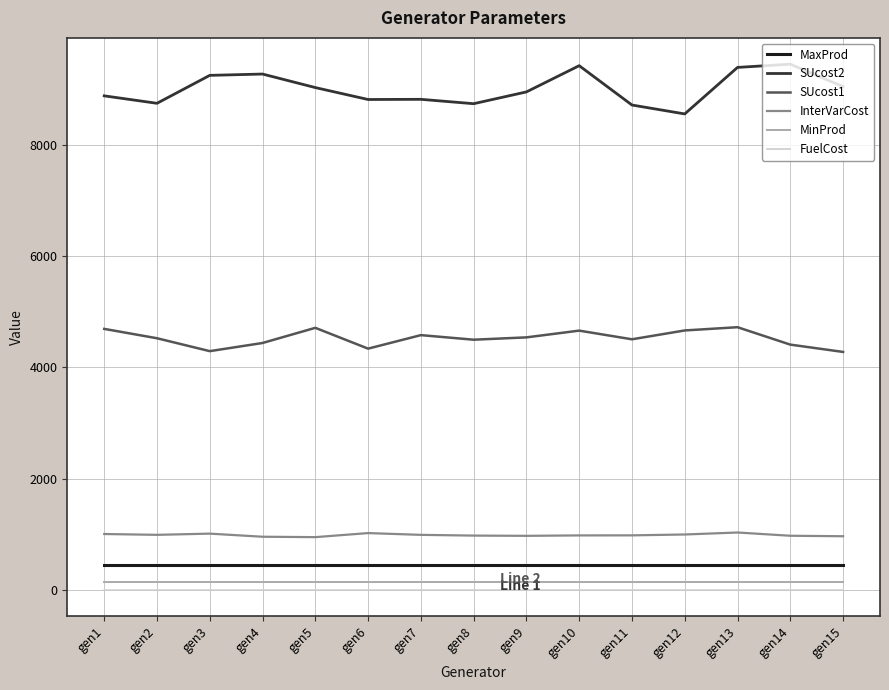

What is the maximum value for SUcost2?

9447.6